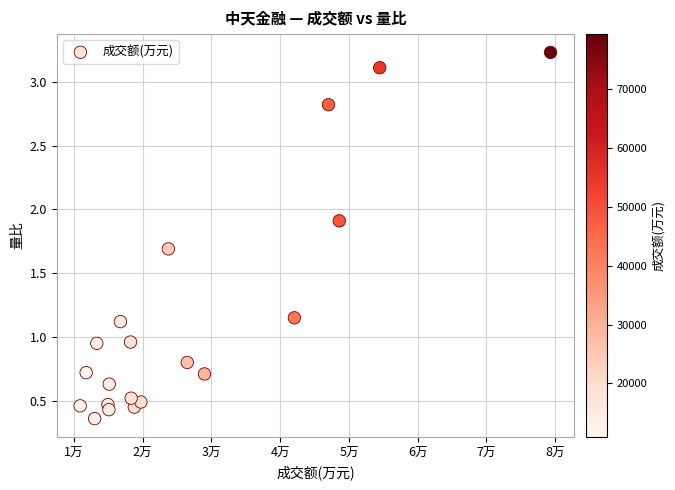

What is the range of Y values (max minus min)?

2.9